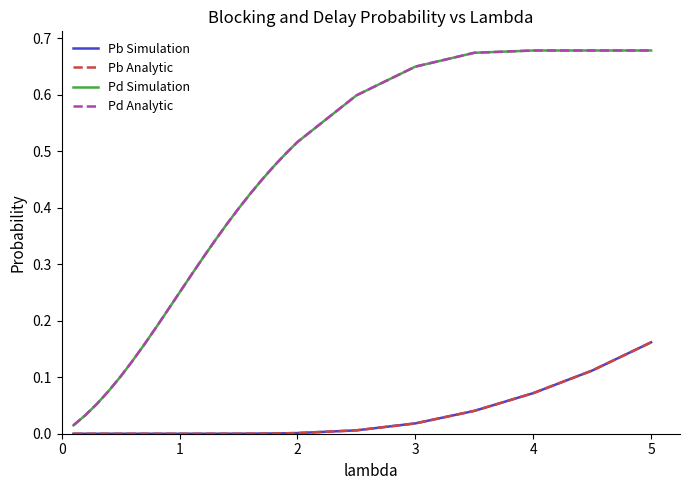

True or false: Pb Simulation and Pd Analytic intersect in this chart.

False